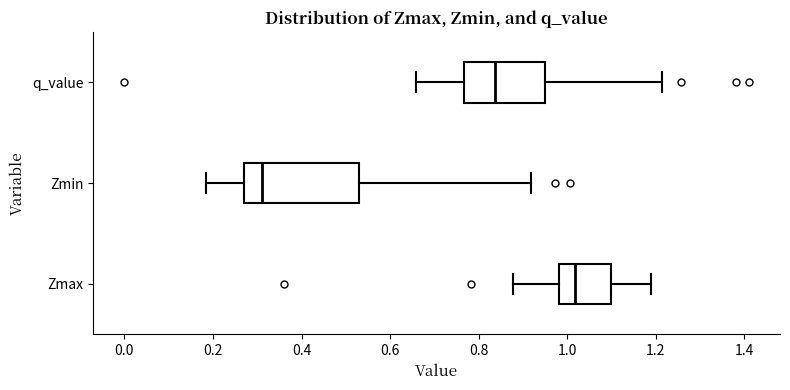

Which box's median line is the furthest to the left?

Zmin